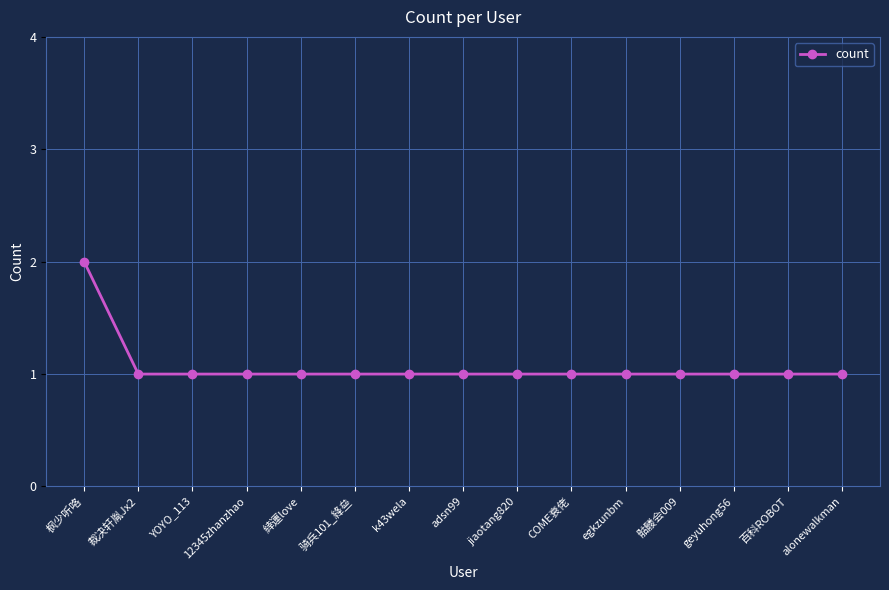

What is the sum of all values?

16